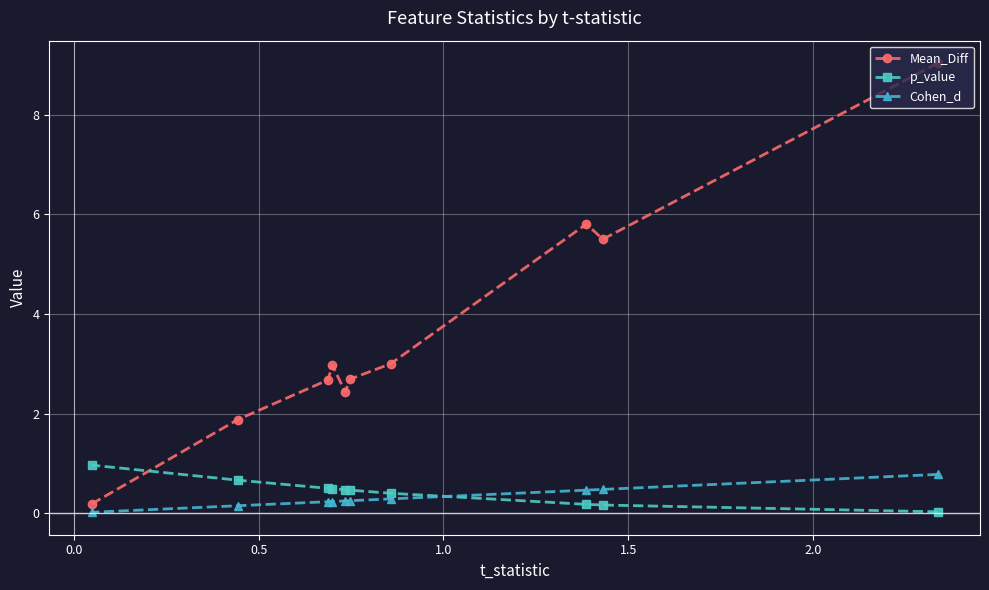

Which series has the largest total across all categories?

Mean_Diff